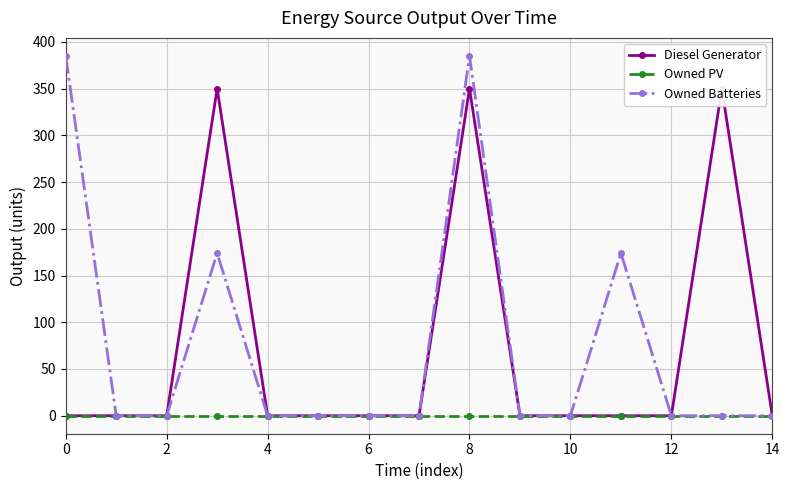

True or false: Owned PV and Diesel Generator intersect in this chart.

False